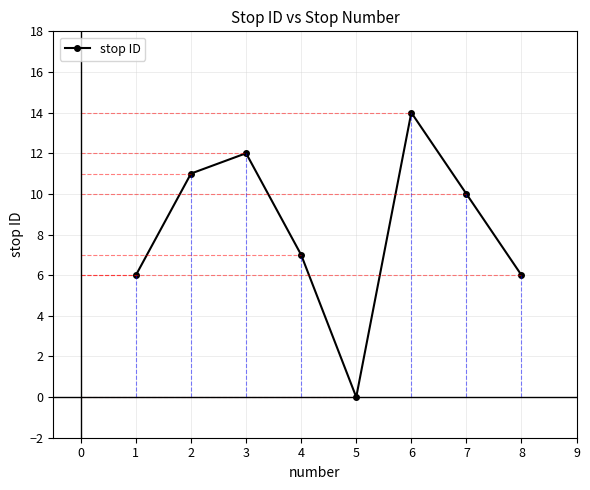

How many series are shown in this chart?

1